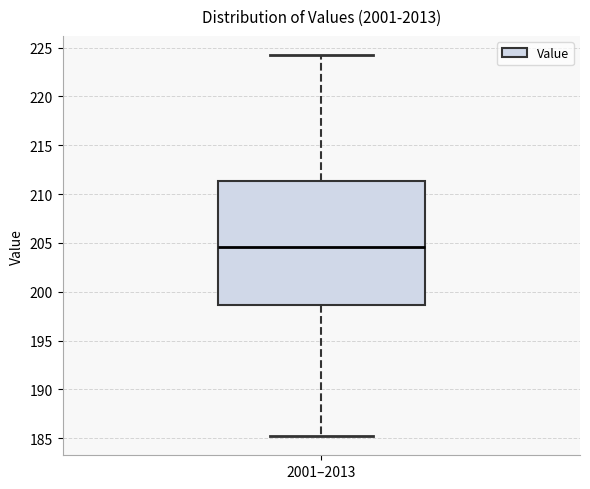

Where is the lower edge of the box for 2001–2013 on the y-axis? The values are not printed on the chart, so give them approximately, as read against the axis.

198.5